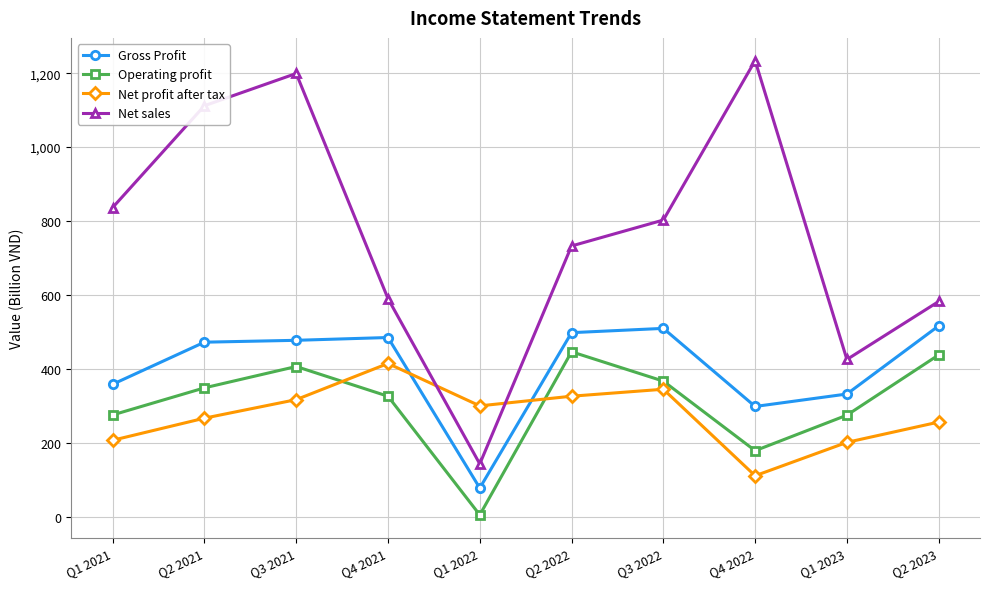

Is it true that Operating profit equals 406.3 at Q3 2021?

True